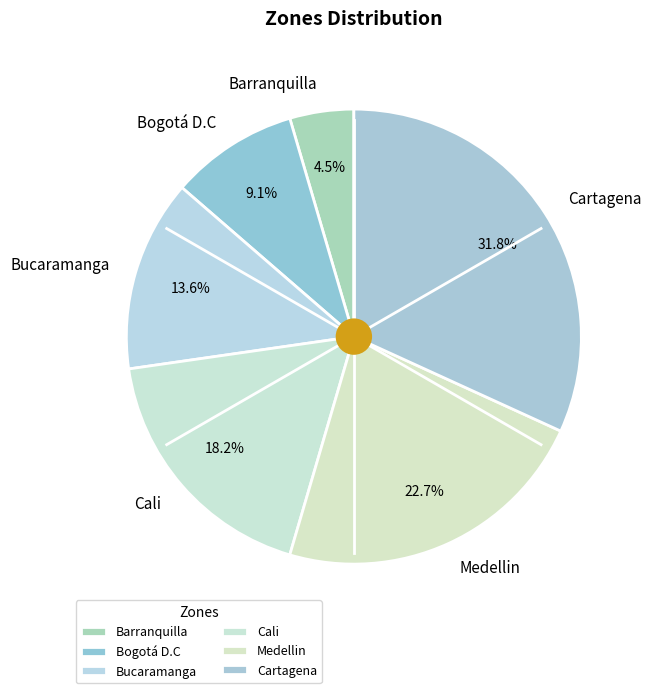

How many slices are in this pie chart?

6